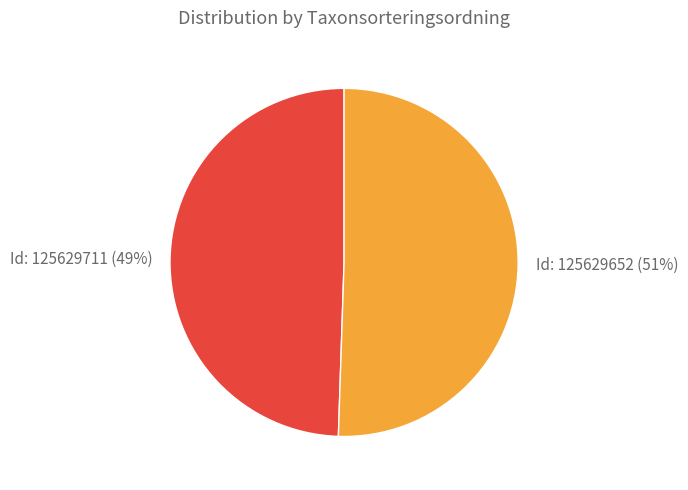

To the nearest percent, what is the average slice percentage?

50%